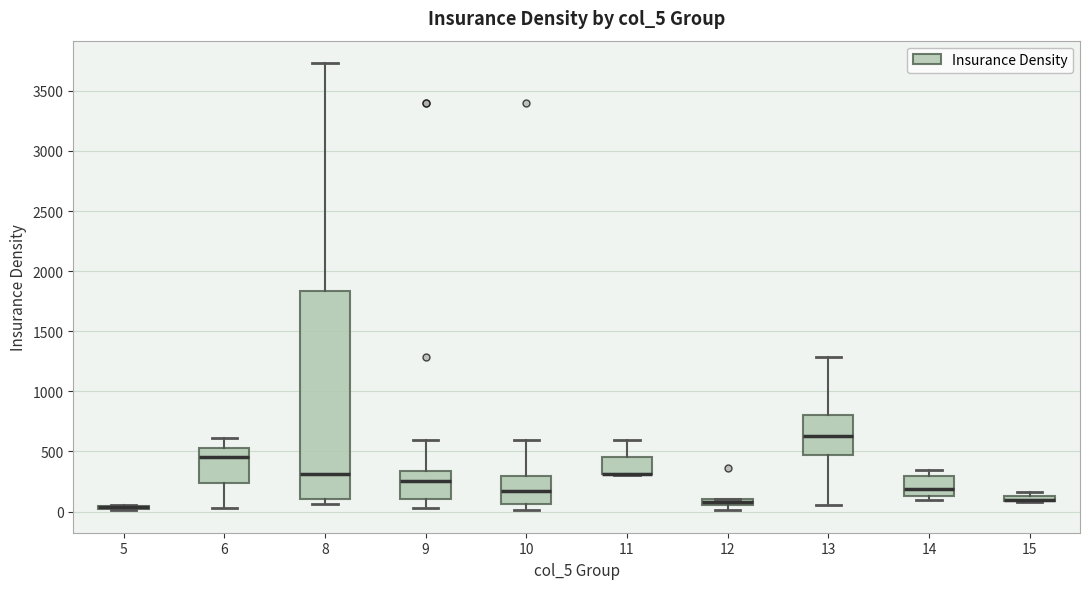

Which box is the tallest, from its lower edge to its upper edge?

8